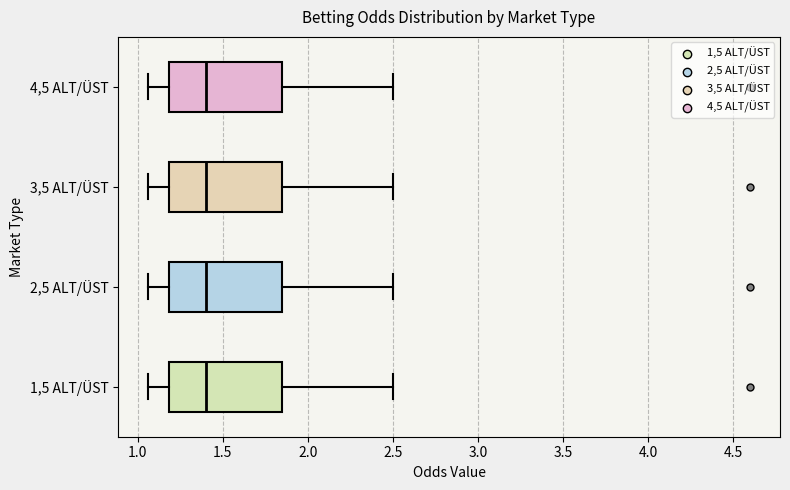

Where is the left edge of the box for 2,5 ALT/ÜST on the x-axis? The values are not printed on the chart, so give them approximately, as read against the axis.

1.20